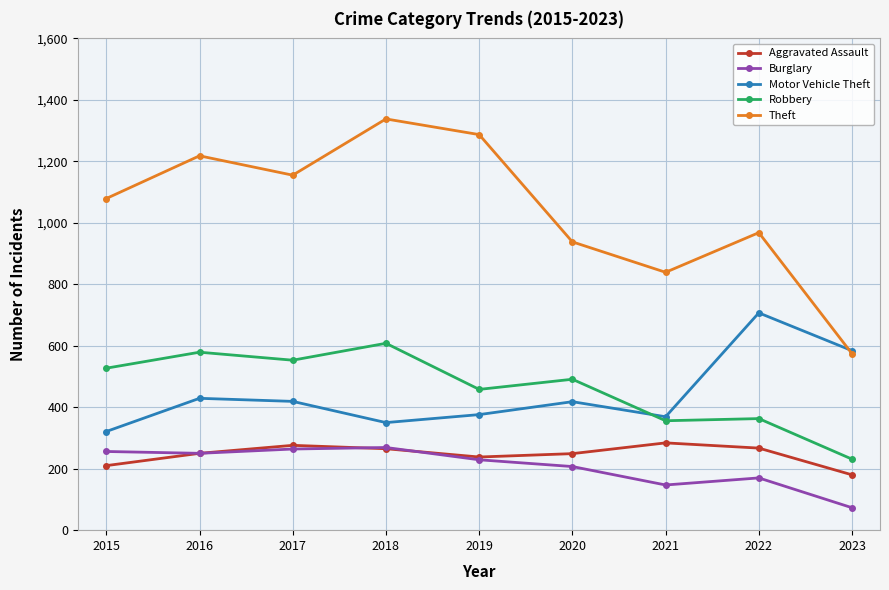

The Theft series shows 968 at 2022. True or false?

True